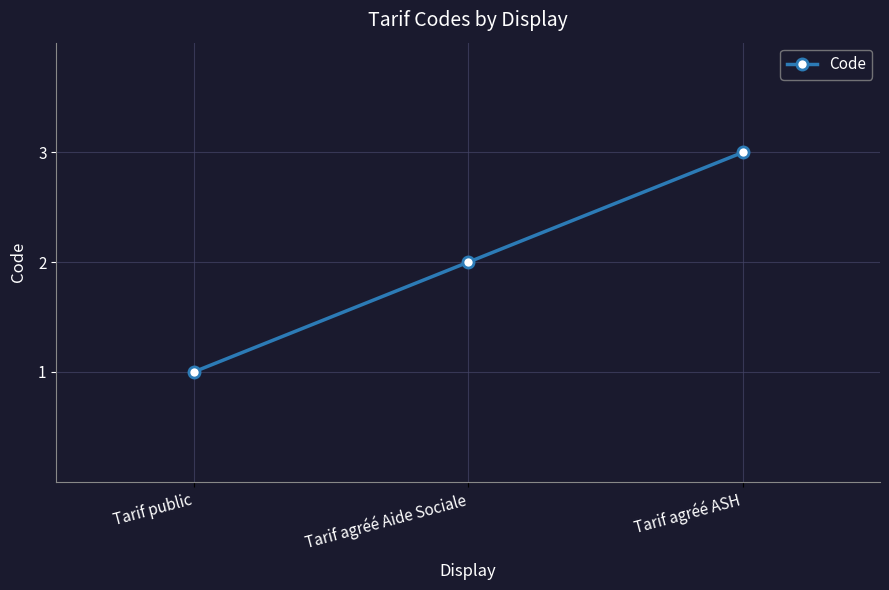

List the labels in order of value, largest first.

Tarif agréé ASH, Tarif agréé Aide Sociale, Tarif public